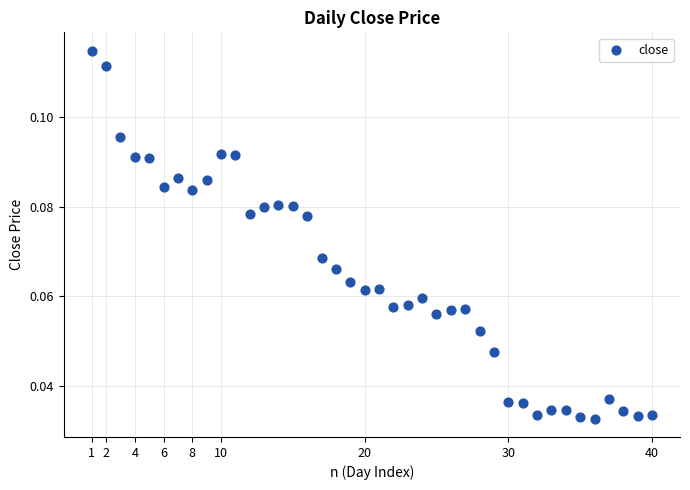

What is the range of X values (max minus min)?

39.0